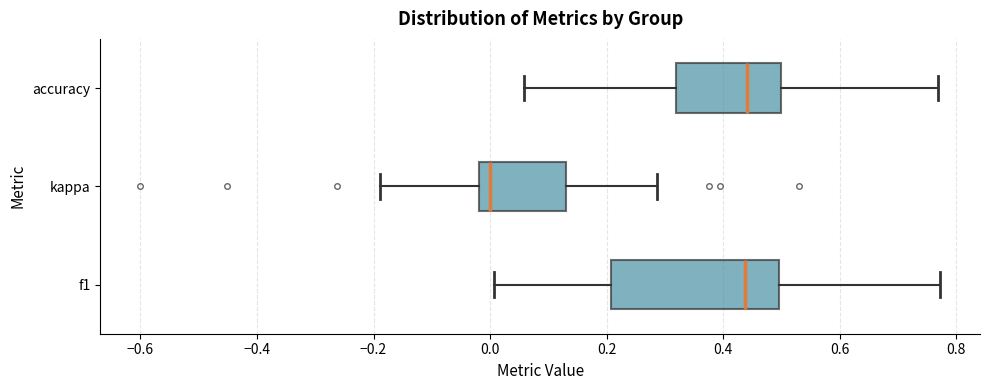

Reading bottom to top, read every box against the x-axis: the position of its median line, the range the box covers, and the ends of its whiskers. The values are not printed on the chart, so give them approximately, as read against the axis.

f1: median 0.44, box 0.20 to 0.50, whiskers 0.00 to 0.78
kappa: median 0.00, box -0.02 to 0.12, whiskers -0.18 to 0.28
accuracy: median 0.44, box 0.32 to 0.50, whiskers 0.06 to 0.76